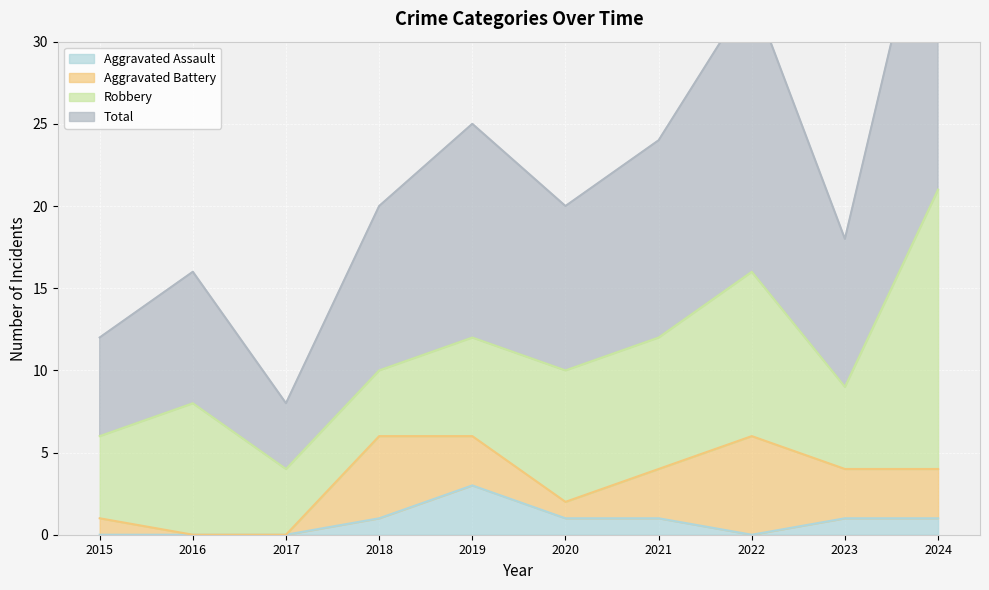

Rank the categories by Aggravated Assault value from lowest to highest.

2015, 2016, 2017, 2022, 2018, 2020, 2021, 2023, 2024, 2019